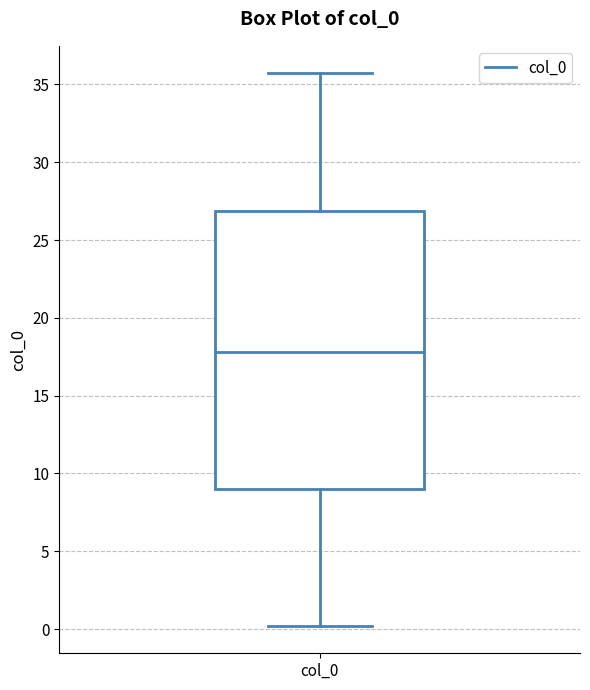

Where does the lower whisker of the box for col_0 end on the y-axis? The values are not printed on the chart, so give them approximately, as read against the axis.

0.0